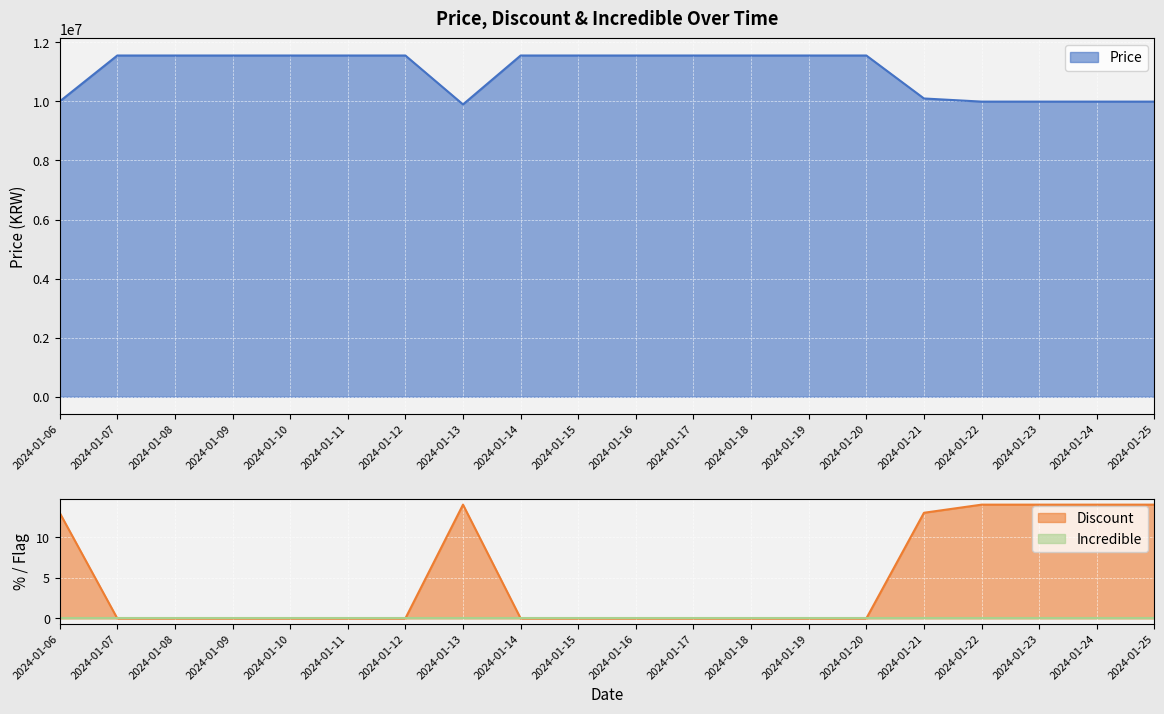

At which category is the sum across all series the highest?

2024-01-07